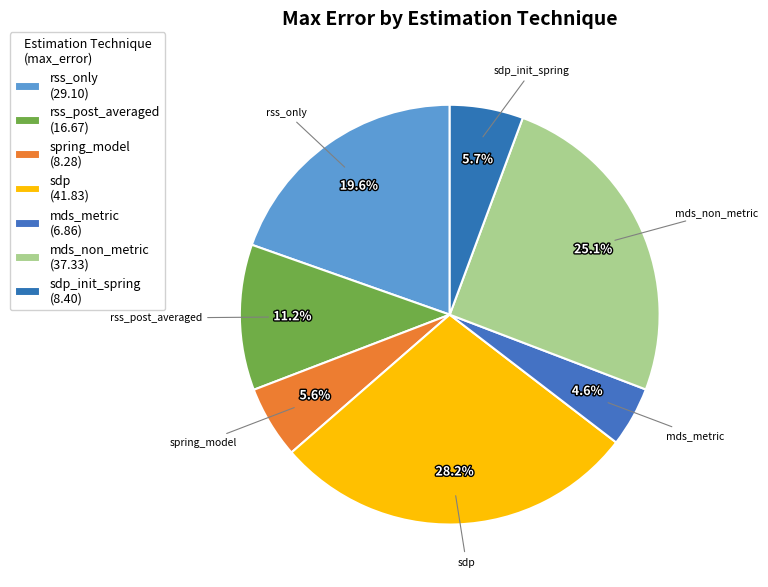

How many slices are in this pie chart?

7